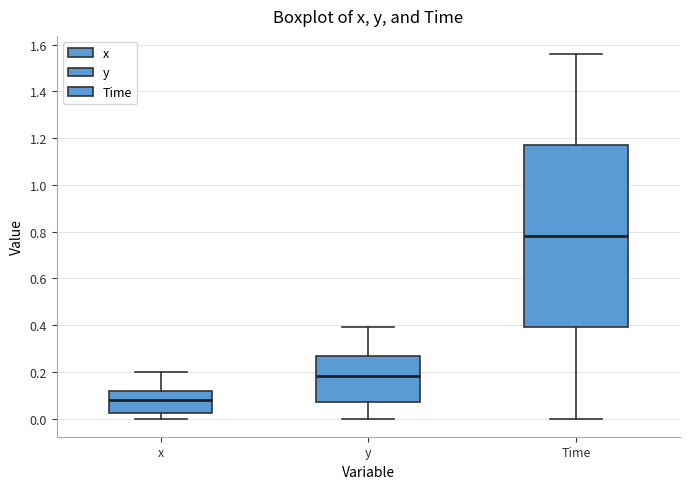

Where does the median line of the box for x sit on the y-axis? The values are not printed on the chart, so give them approximately, as read against the axis.

0.08